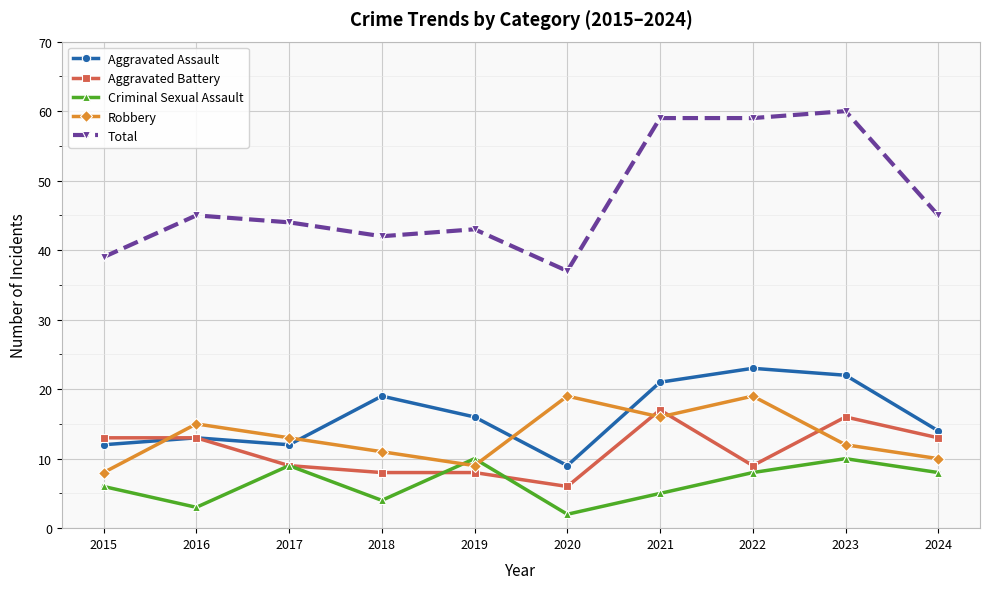

The Aggravated Battery series shows 13 at 2016. True or false?

True